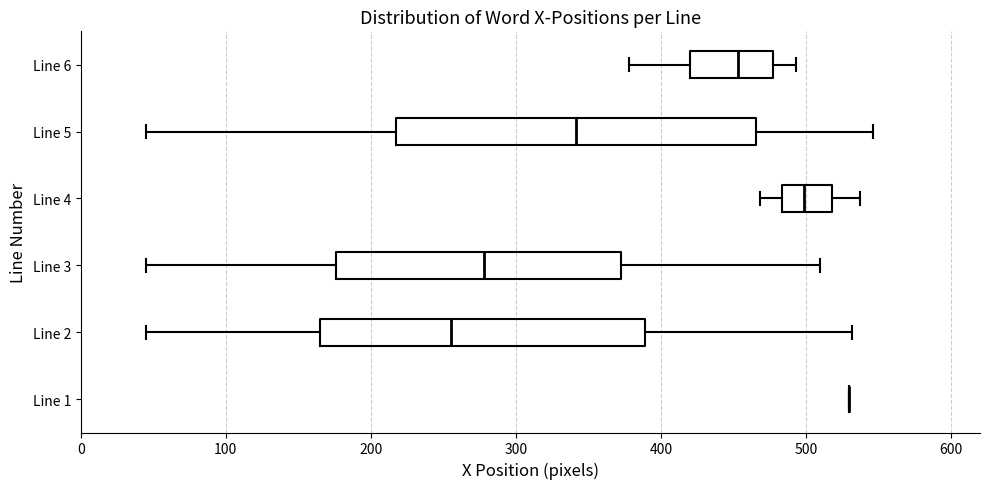

Reading bottom to top, read every box against the x-axis: the position of its median line, the range the box covers, and the ends of its whiskers. The values are not printed on the chart, so give them approximately, as read against the axis.

Line 1: box collapsed to a line at 530, whiskers 530 to 530
Line 2: median 260, box 170 to 390, whiskers 50 to 530
Line 3: median 280, box 180 to 370, whiskers 50 to 510
Line 4: median 500, box 480 to 520, whiskers 470 to 540
Line 5: median 340, box 220 to 470, whiskers 50 to 550
Line 6: median 450, box 420 to 480, whiskers 380 to 490